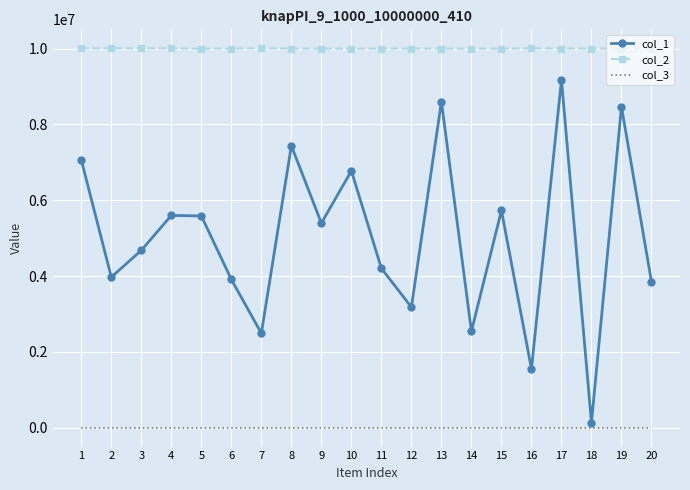

List the series in order of their peak value, lowest first.

col_3, col_1, col_2